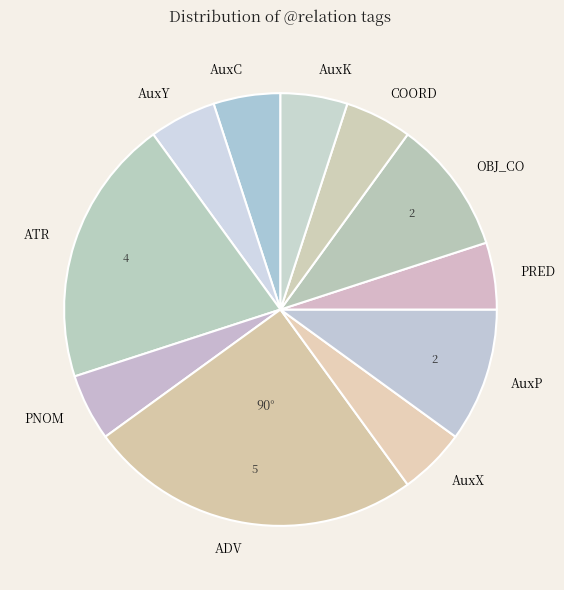

Is the sum of AuxK and AuxC greater than half?

No